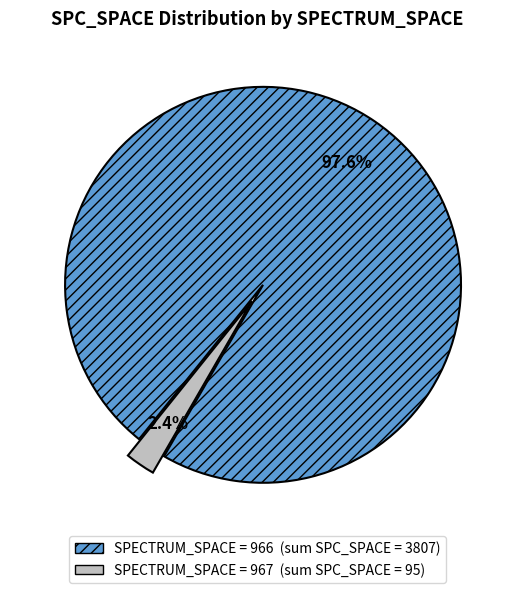

Does any single category account for the majority?

Yes